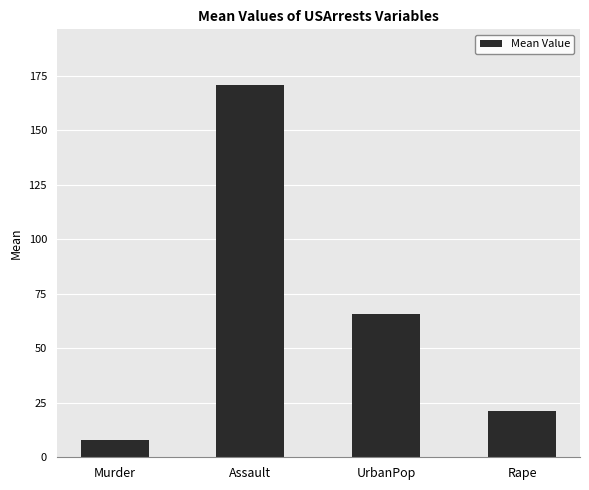

What value does the data have at Assault?

170.8